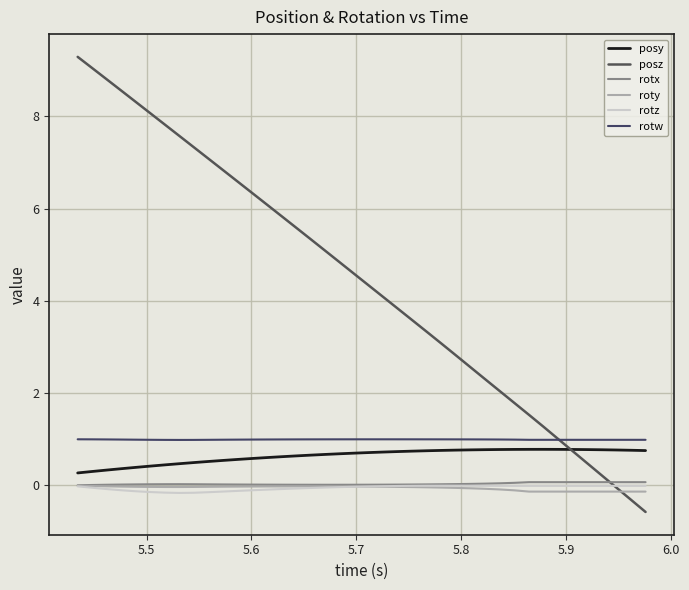

Does the chart have visible grid lines?

Yes